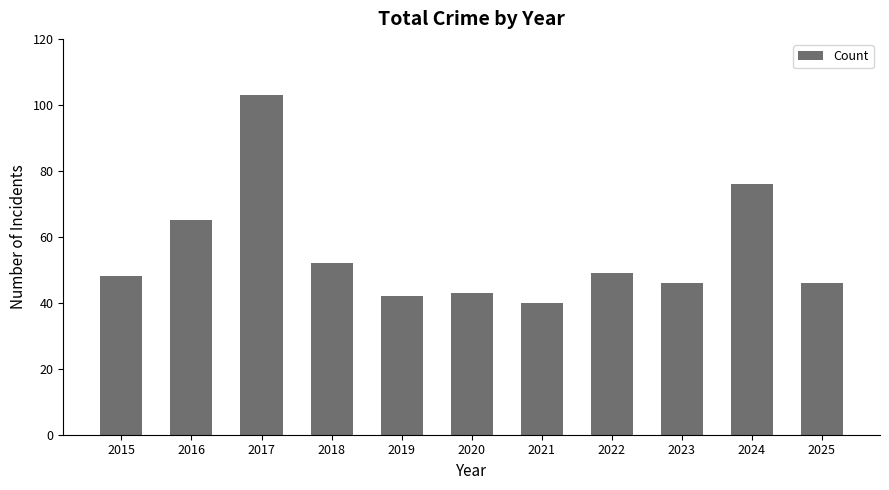

How many values are below 48?

5